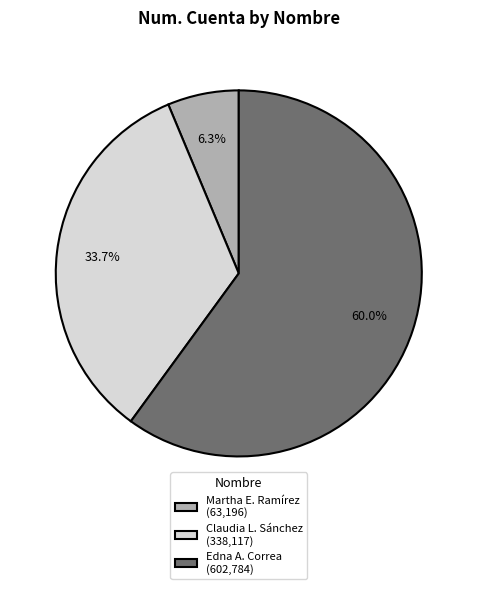

Is there a majority slice in this chart?

Yes